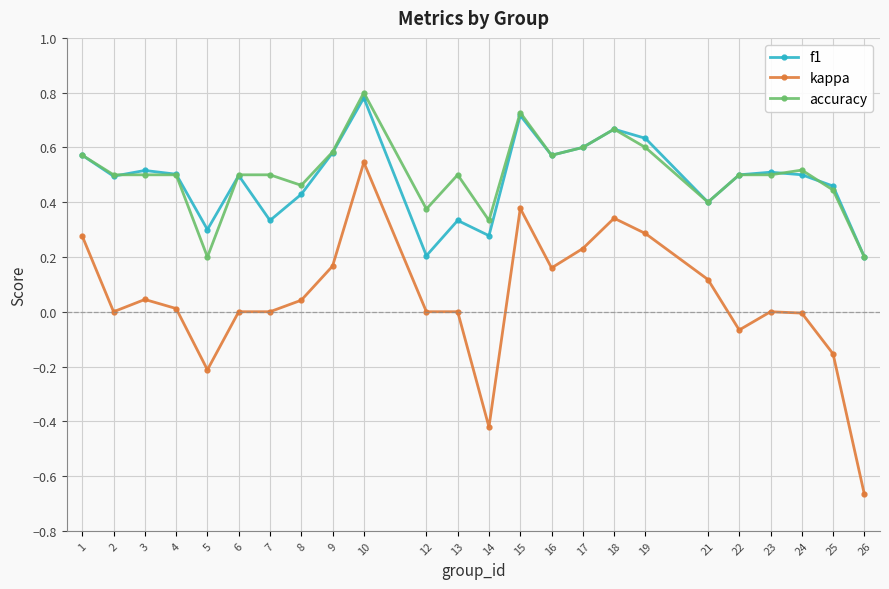

Which series changed the most between 14 and 21?

kappa